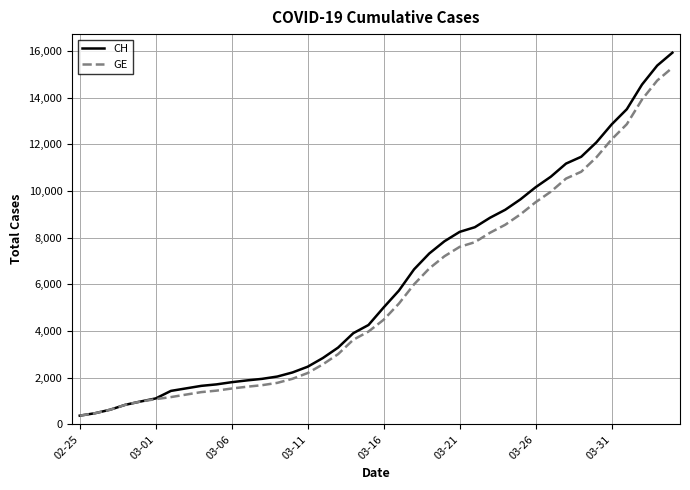

Which series has the widest spread of values?

CH